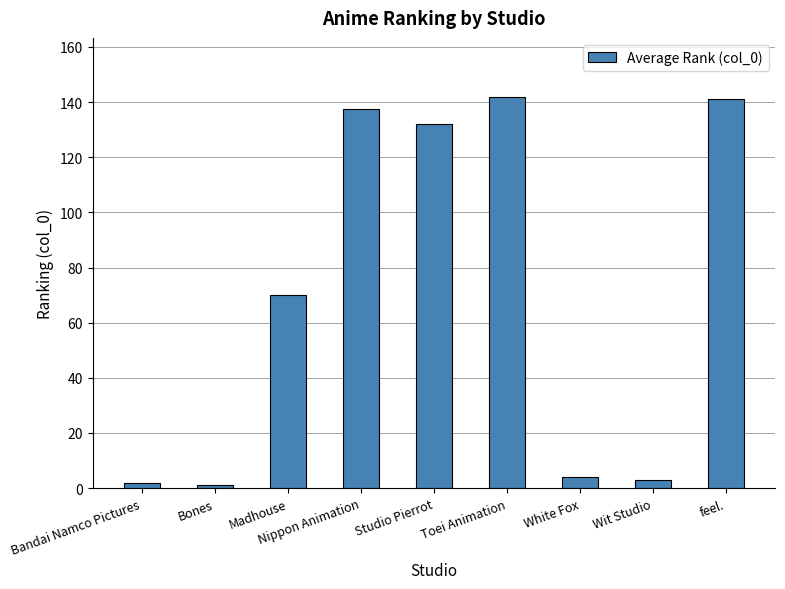

Reading right to left, list all the values displayed in this chart.

141.0	3.0	4.0	142.0	132.0	137.5	70.0	1.0	2.0